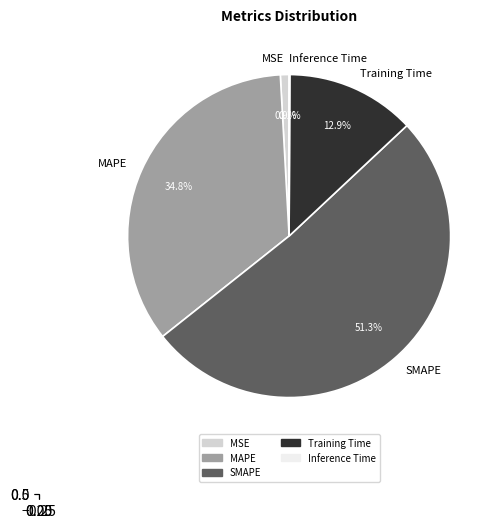

To the nearest percent, what portion does SMAPE represent?

51%